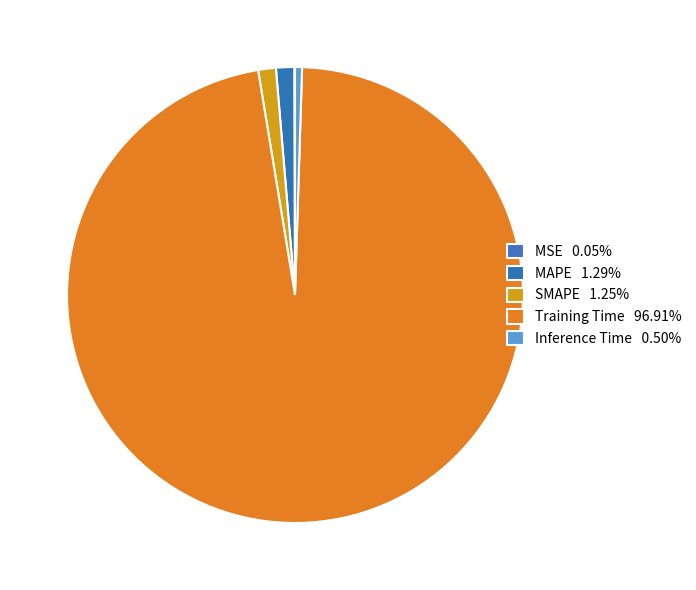

To the nearest percent, what is the combined percentage of MSE and SMAPE?

1%